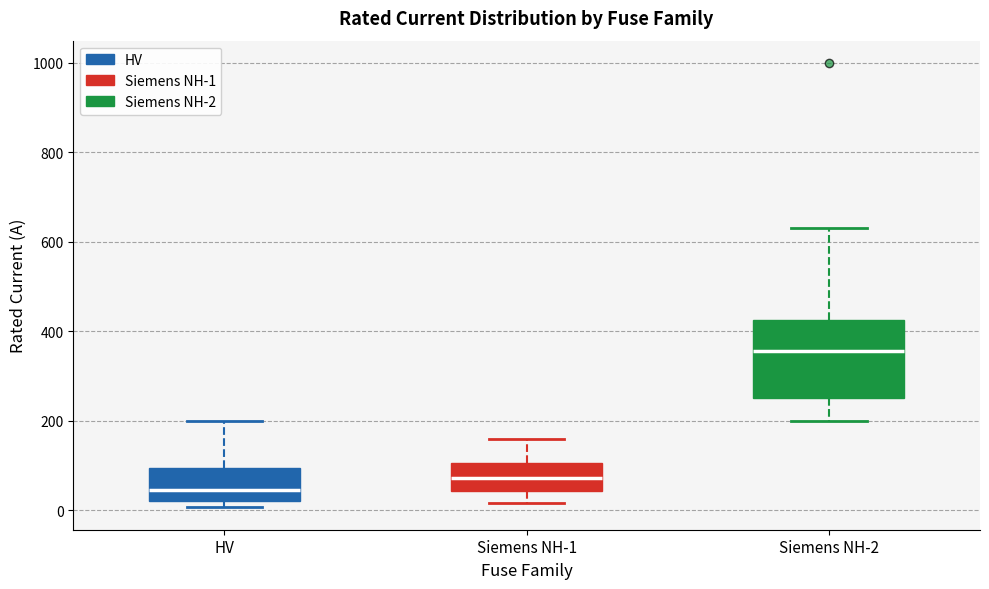

Reading left to right, read every box against the y-axis: the position of its median line, the range the box covers, and the ends of its whiskers. The values are not printed on the chart, so give them approximately, as read against the axis.

HV: median 40, box 20 to 100, whiskers 0 to 200
Siemens NH-1: median 80, box 40 to 100, whiskers 20 to 160
Siemens NH-2: median 360, box 260 to 420, whiskers 200 to 640